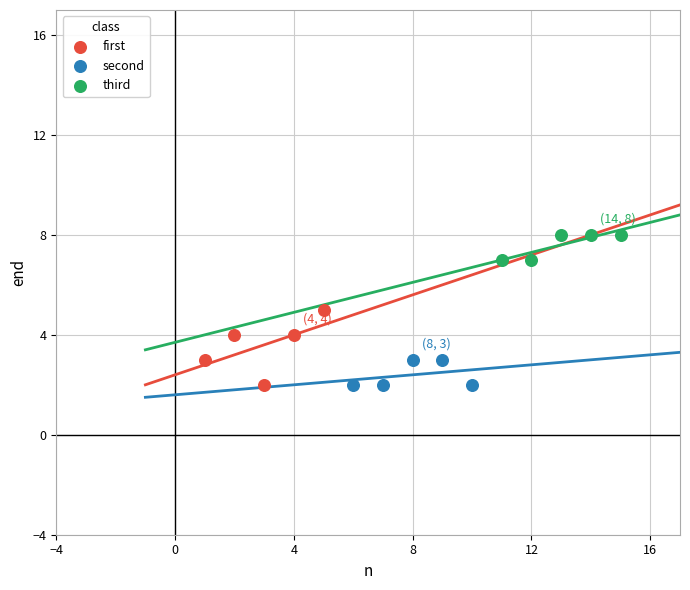

Which series reaches the maximum Y coordinate?

third